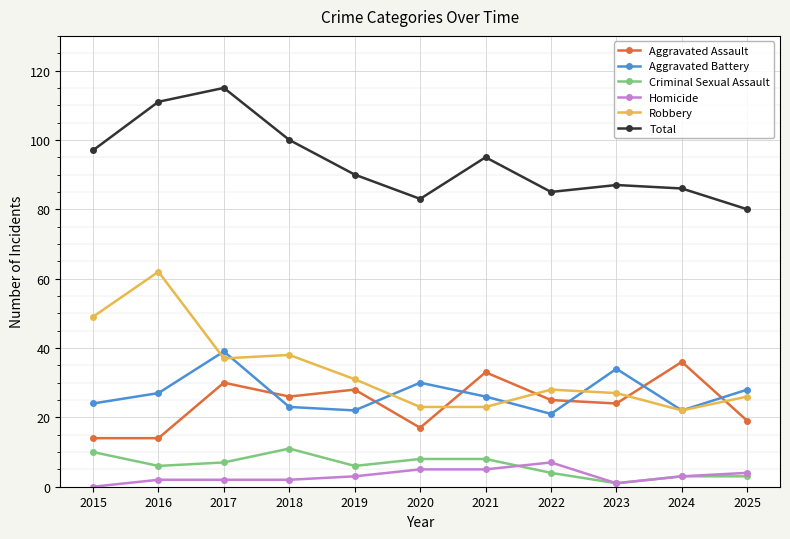

True or false: Robbery has a value of 26 at 2025.

True